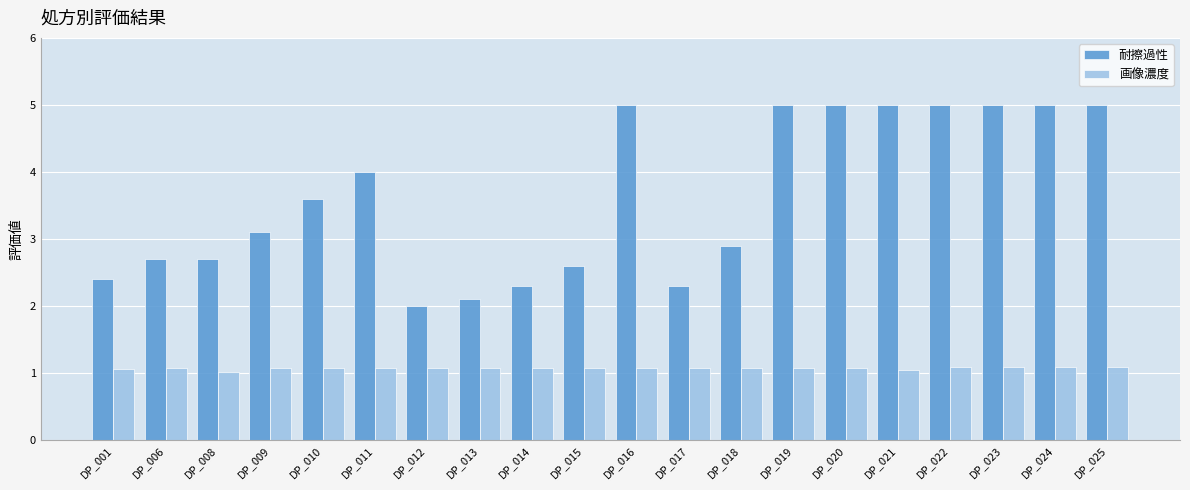

Rank the series at DP_012 from highest to lowest value.

耐擦過性, 画像濃度